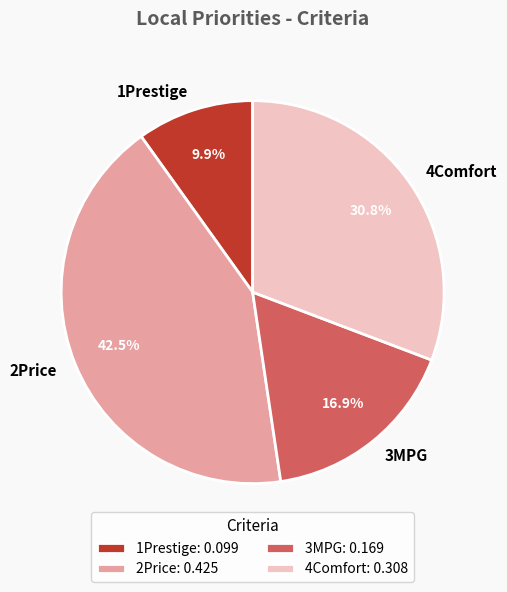

Which category has the smallest portion of the pie?

1Prestige